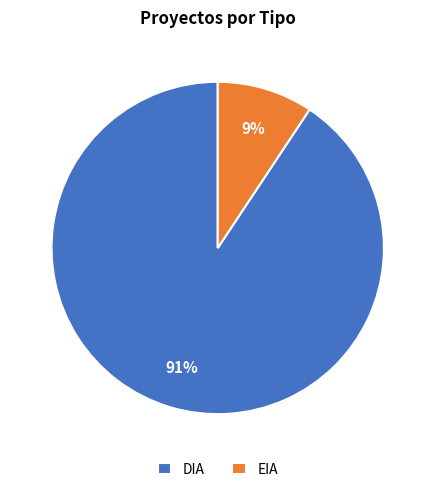

Which slice is the smallest?

EIA